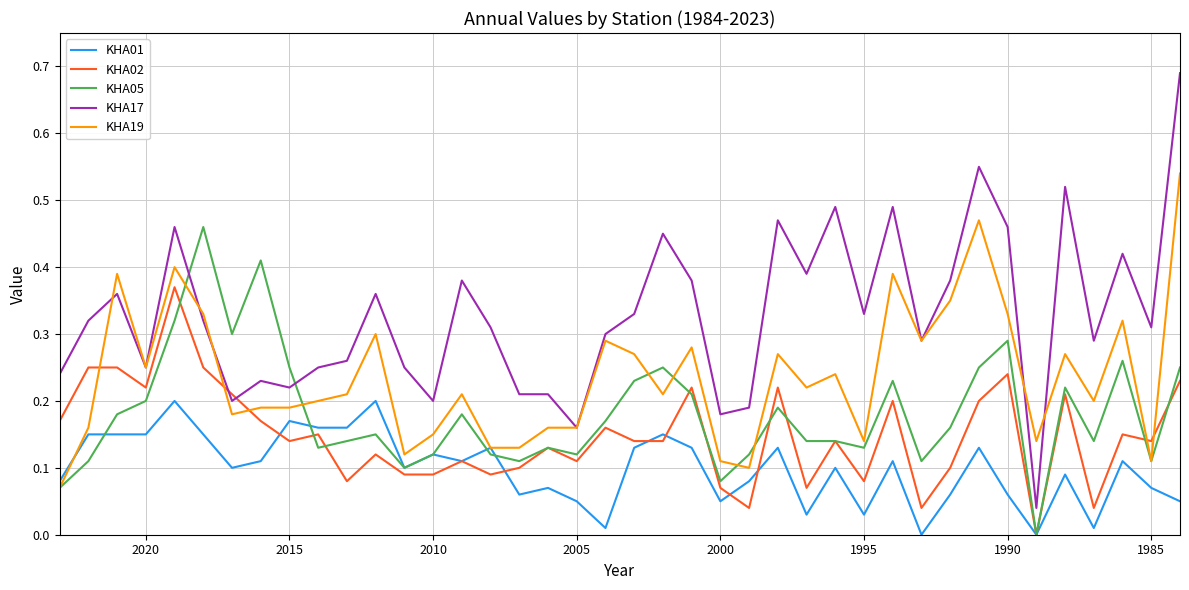

How many data points does each series have?

40